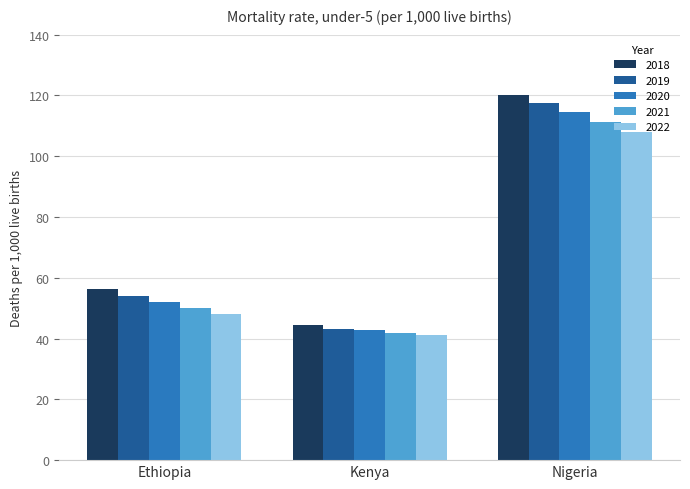

What is the total value across all series at Nigeria?

571.5